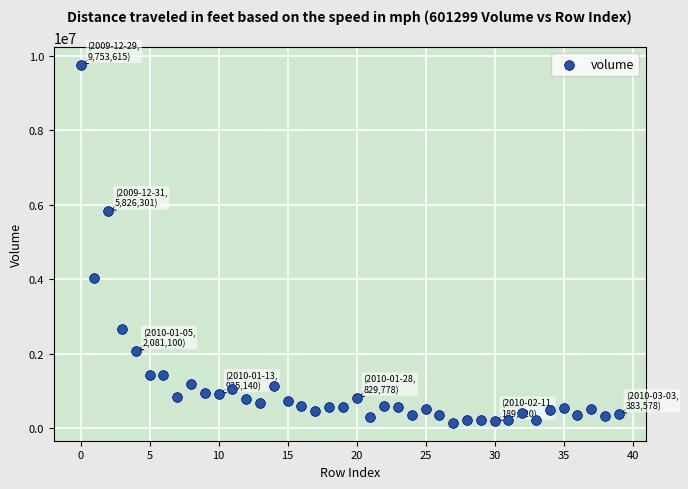

What is the range of Y values (max minus min)?

9601963.3